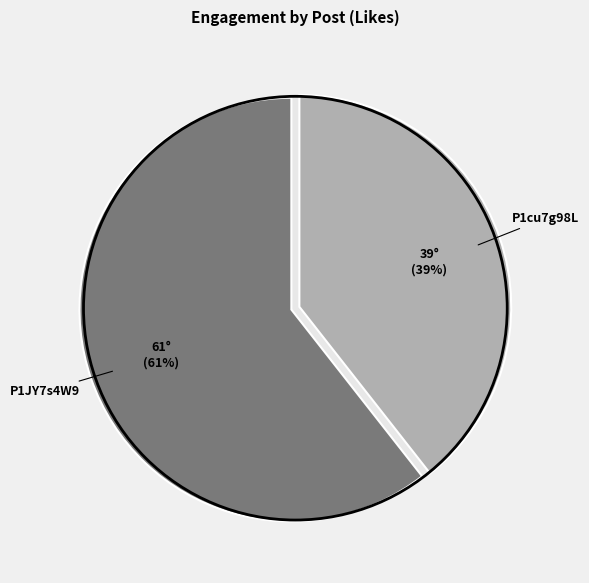

Which slice is the smallest?

P1cu7g98L